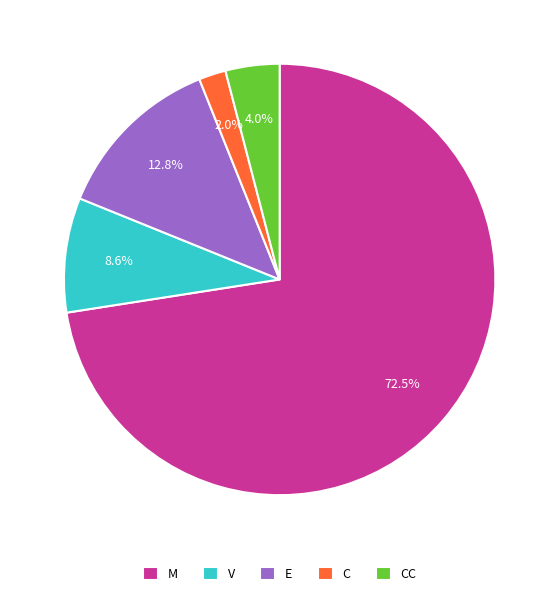

Between E and CC, which is larger?

E